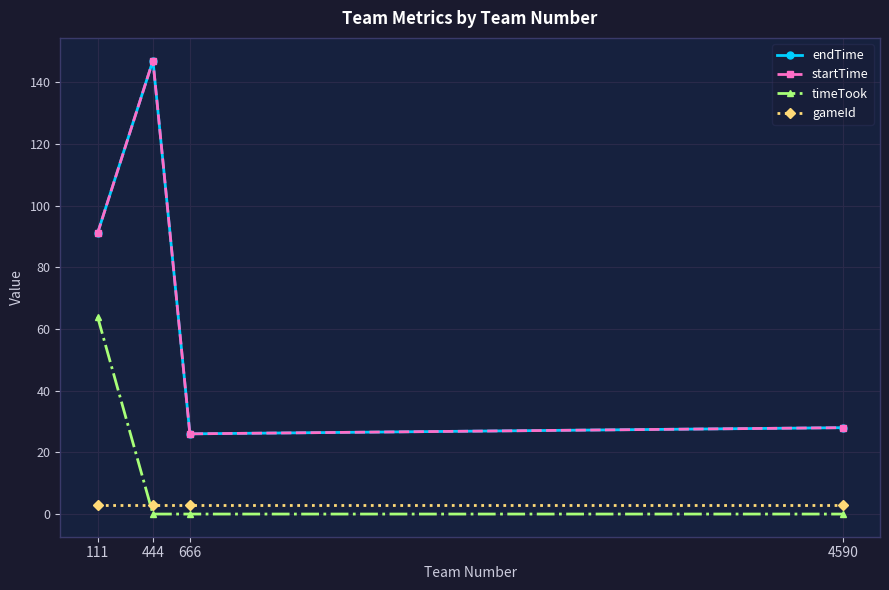

The endTime series shows 147 at 444. True or false?

True